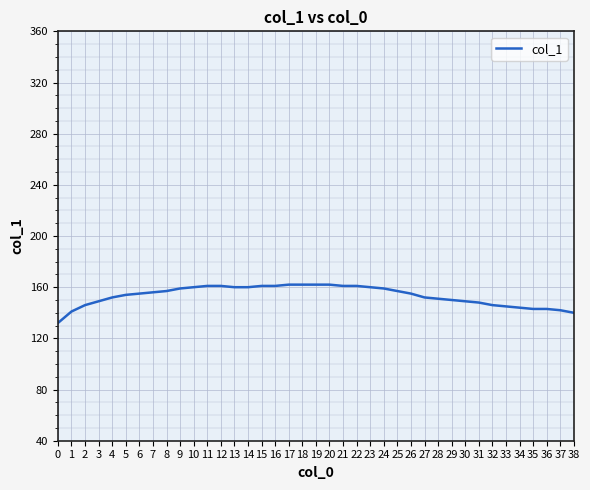

What is the change in value from 32 to 38?

-6